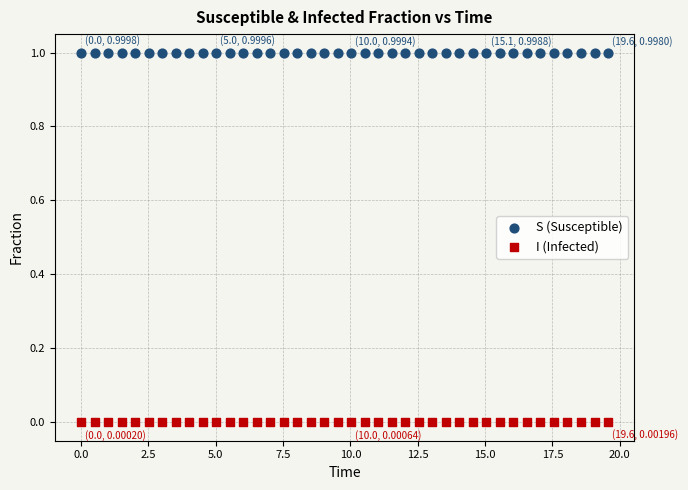

Across all data points, what is the range of X values (max minus min)?

19.6